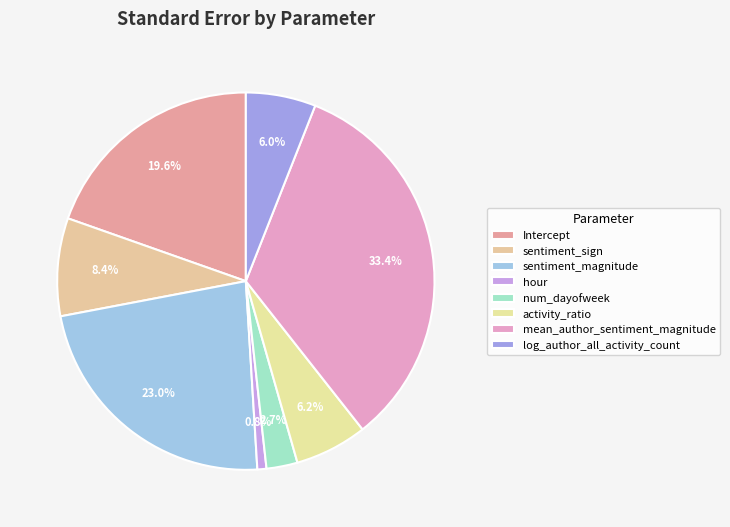

Count the number of slices in the pie.

8